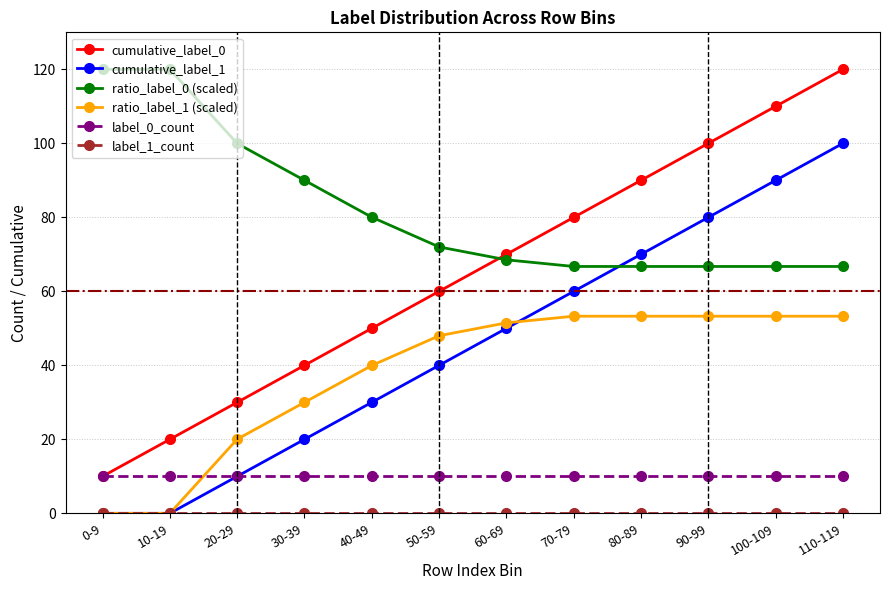

What is the spread (max minus min) of values at 90-99?

100.0